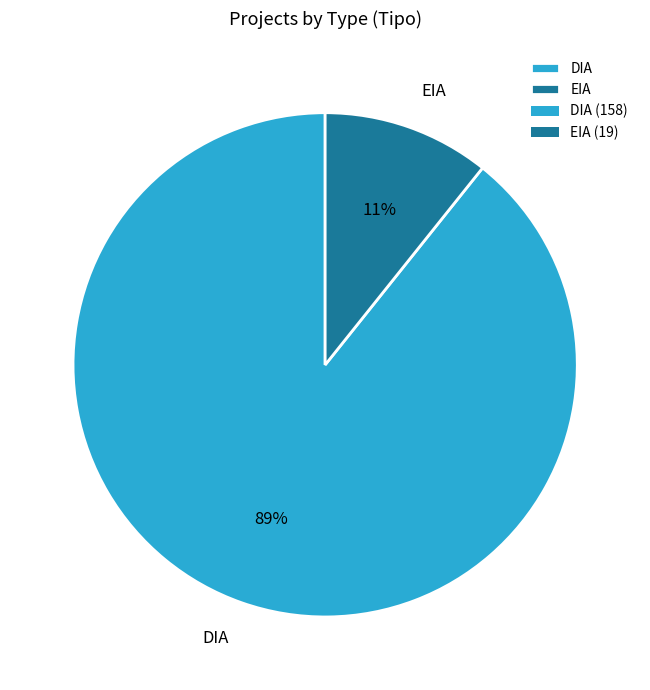

Combined, do EIA and DIA account for over 50%?

Yes